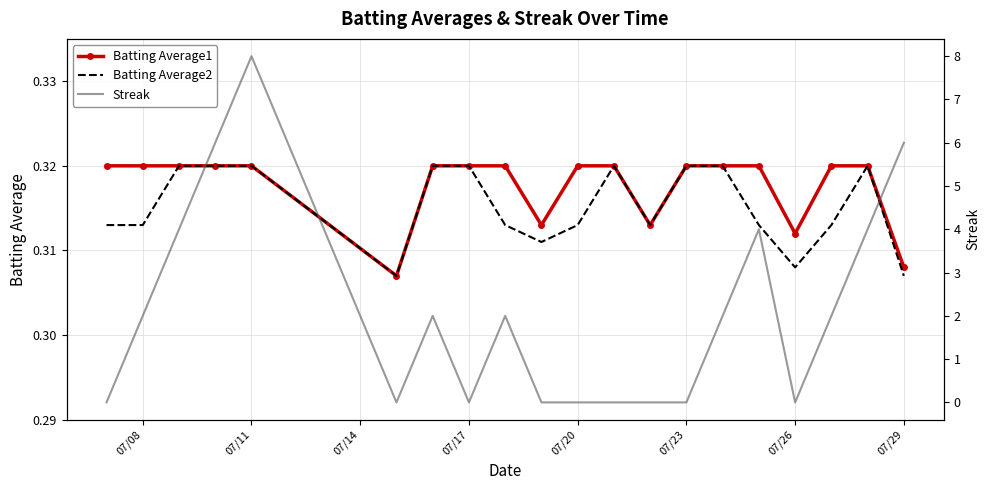

True or false: Batting Average1 has a value of 0.5 at 07/20.

False